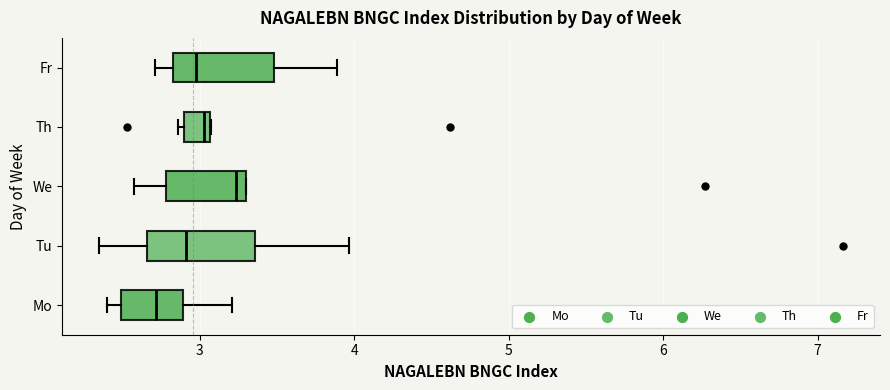

Reading bottom to top, read every box against the x-axis: the position of its median line, the range the box covers, and the ends of its whiskers. The values are not printed on the chart, so give them approximately, as read against the axis.

Mo: median 2.7, box 2.5 to 2.9, whiskers 2.4 to 3.2
Tu: median 2.9, box 2.7 to 3.4, whiskers 2.4 to 4.0
We: median 3.2, box 2.8 to 3.3, whiskers 2.6 to 3.3
Th: median 3.0, box 2.9 to 3.1, whiskers 2.9 (just left of the box's left edge) to 3.1
Fr: median 3.0, box 2.8 to 3.5, whiskers 2.7 to 3.9